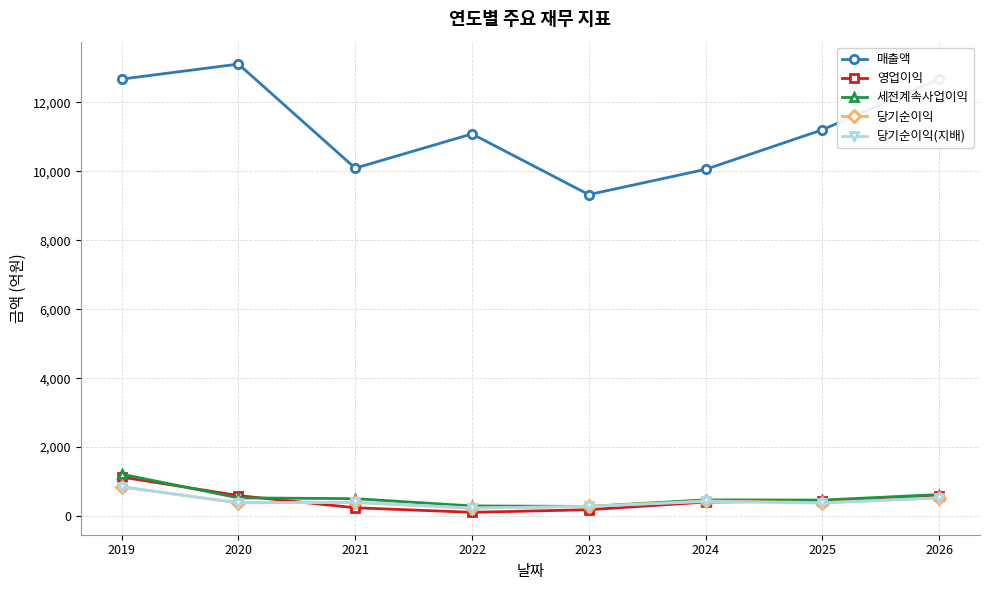

In 당기순이익, how many points are higher than both neighbors (excluding endpoints)?

2